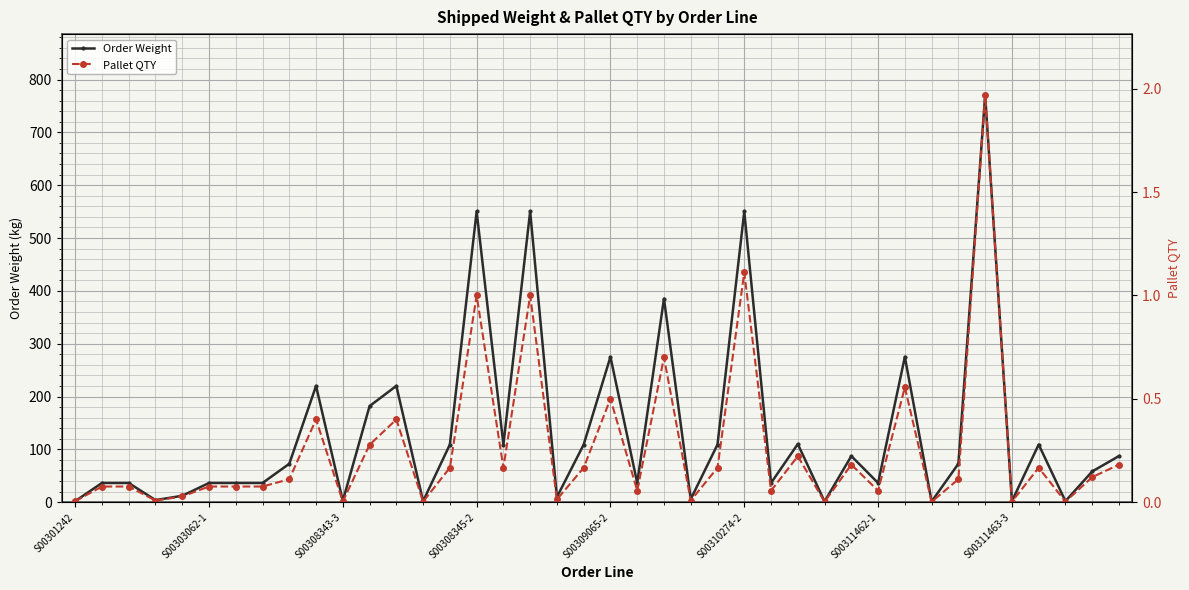

Which series has the largest range (max minus min)?

Order Weight